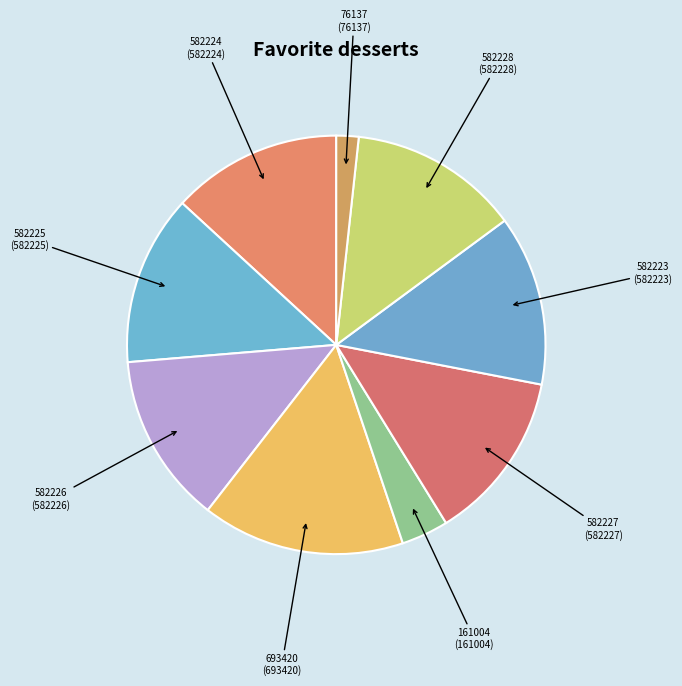

Count the number of slices in the pie.

9